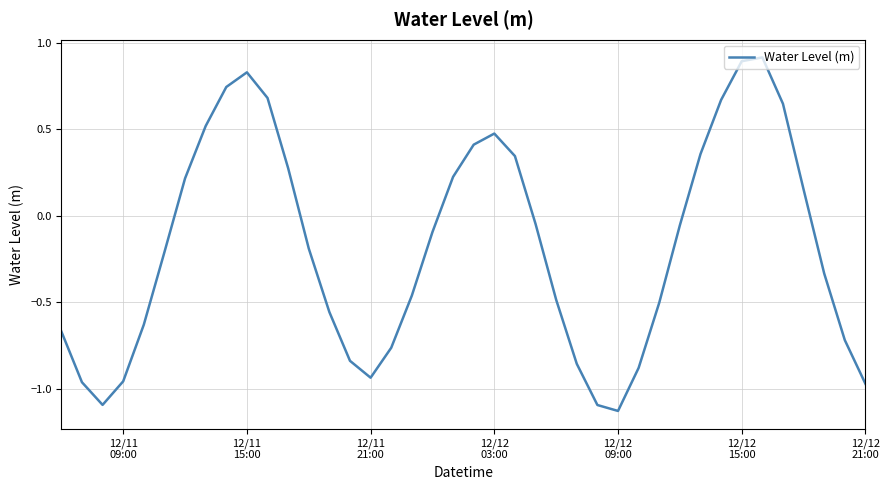

What is the maximum value shown in the chart?

0.9